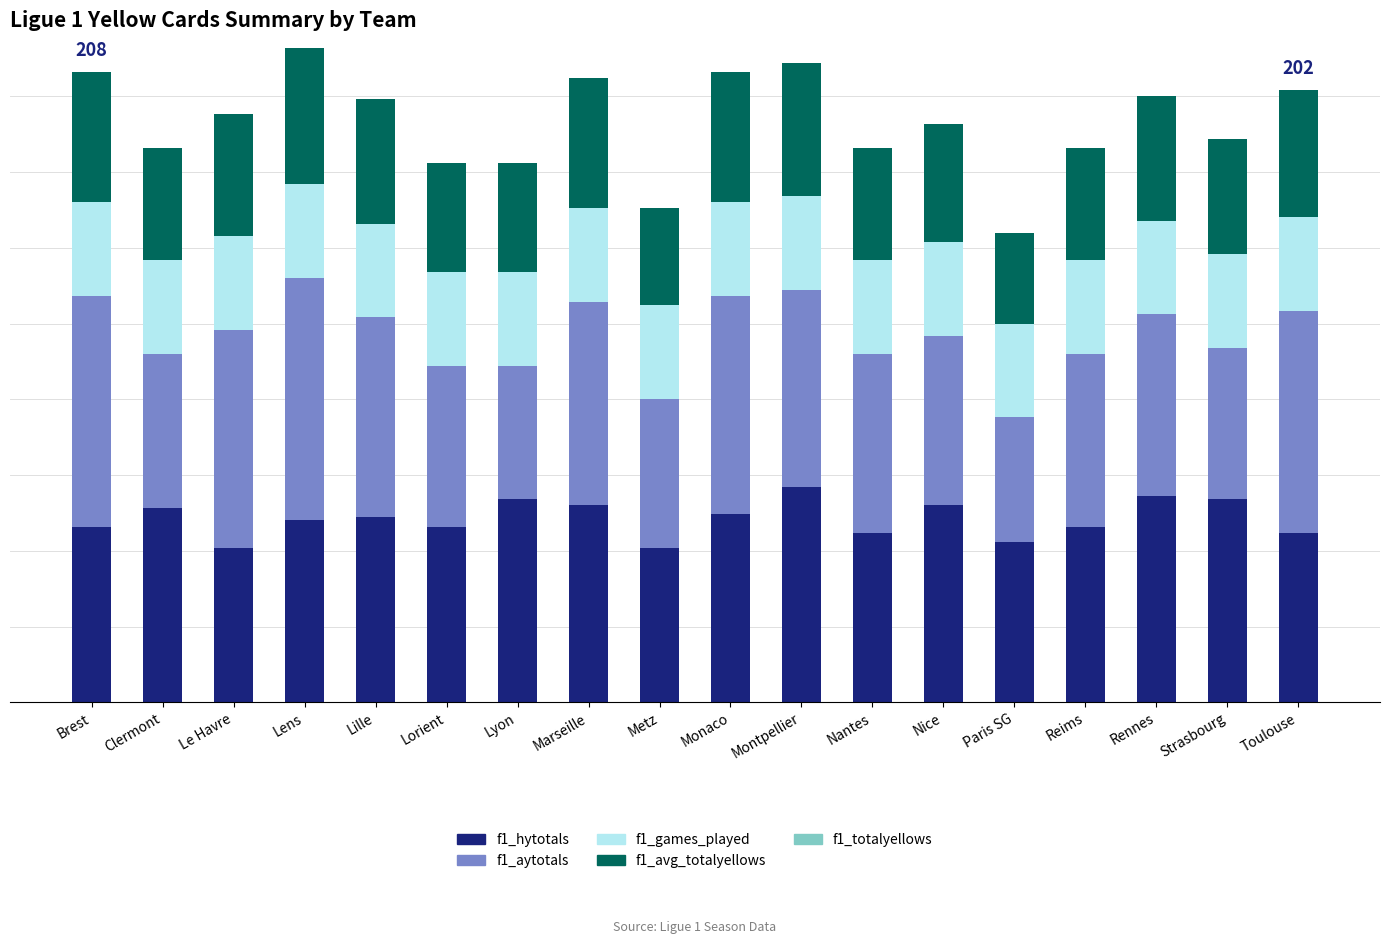

At how many categories does at least one series exceed 60?

13